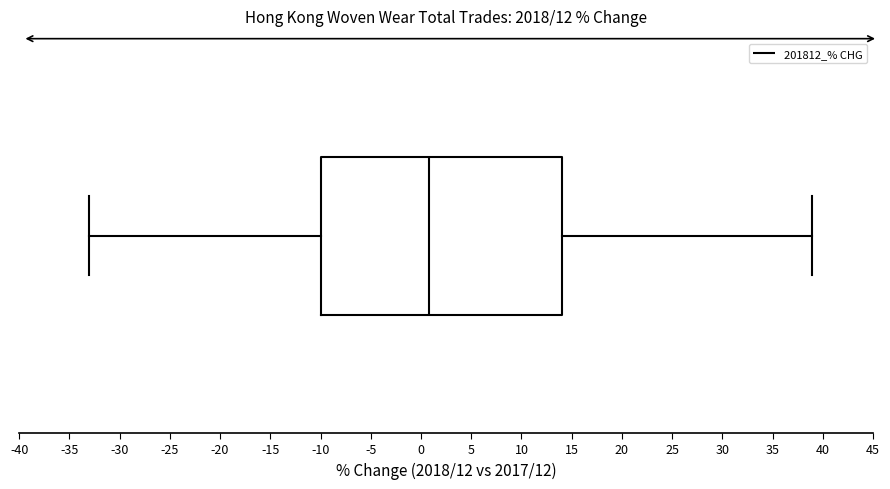

Transcribe this box plot: give where the median line is, the range the box spans, and where the two whiskers end, as read against the x-axis. The values are not printed on the chart, so give them approximately, as read against the axis.

median 1, box -10 to 14, whiskers -33 to 39